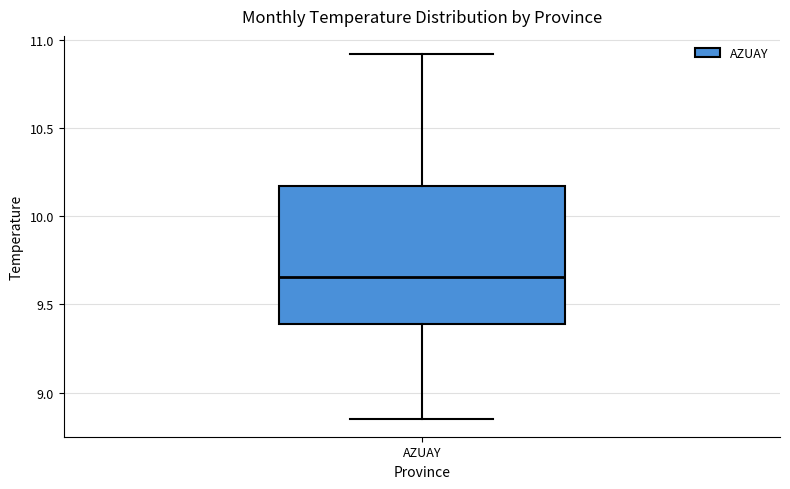

Where is the lower edge of the box for AZUAY on the y-axis? The values are not printed on the chart, so give them approximately, as read against the axis.

9.40